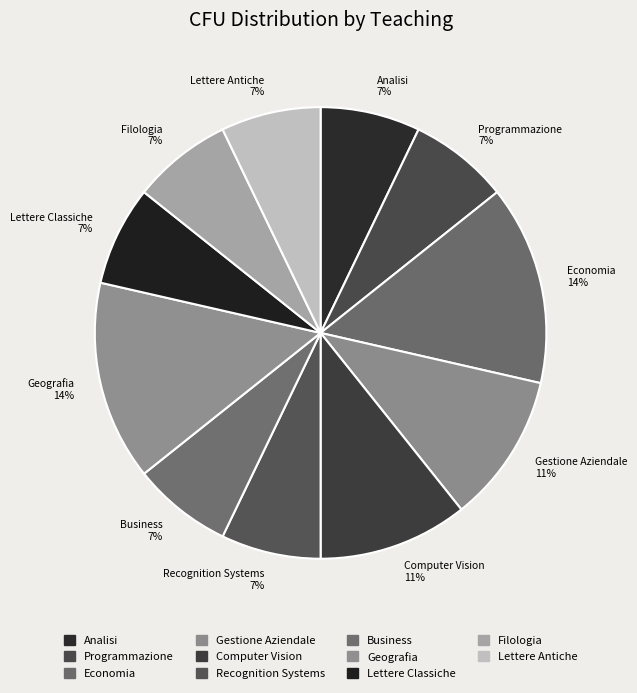

How many segments does this pie chart have?

11